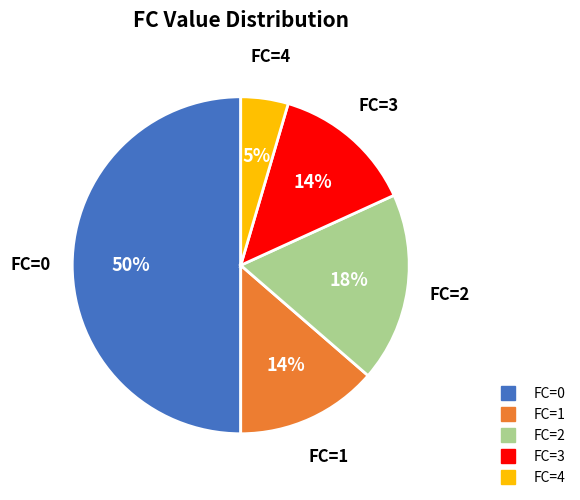

Between FC=4 and FC=0, which is larger?

FC=0